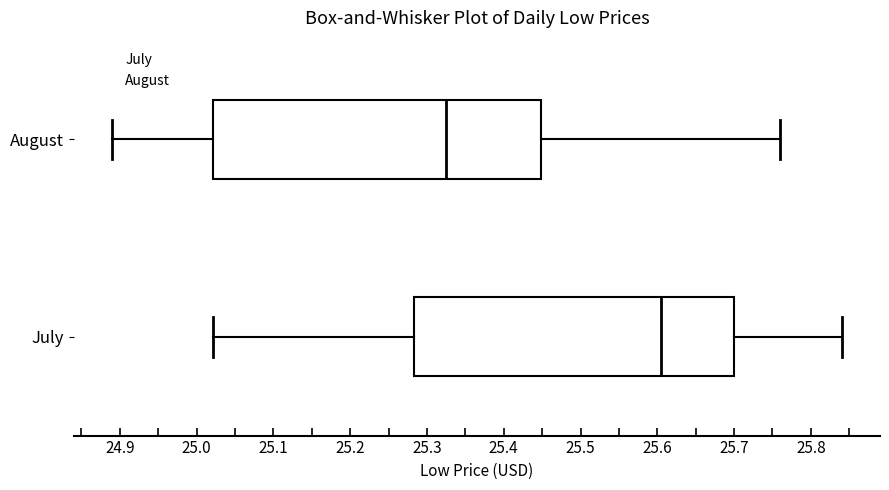

Which box has the furthest to the right median line?

July